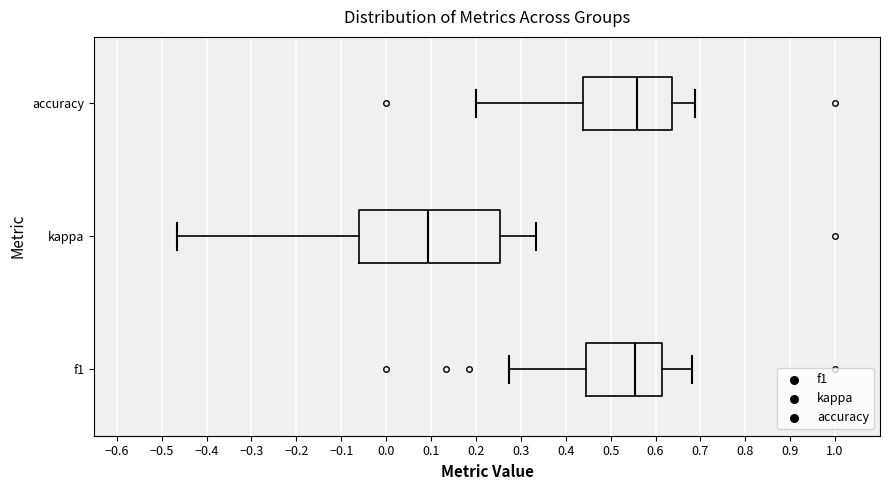

Reading bottom to top, read every box against the x-axis: the position of its median line, the range the box covers, and the ends of its whiskers. The values are not printed on the chart, so give them approximately, as read against the axis.

f1: median 0.56, box 0.44 to 0.62, whiskers 0.27 to 0.68
kappa: median 0.09, box -0.06 to 0.25, whiskers -0.47 to 0.33
accuracy: median 0.56, box 0.44 to 0.64, whiskers 0.20 to 0.69